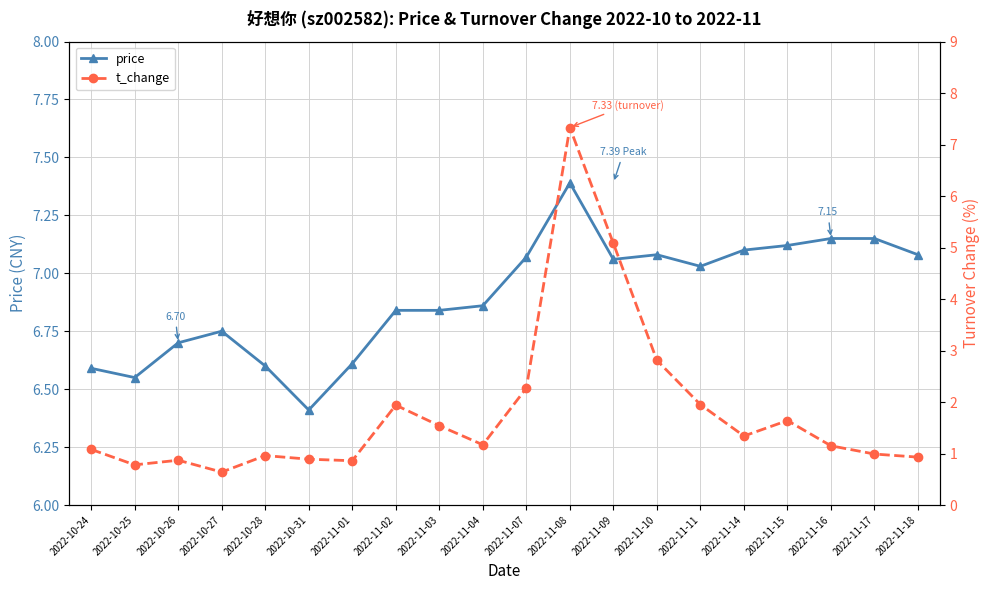

Reading left to right, extract all data points from this chart.

price: 2022-10-24=6.6	2022-10-25=6.5	2022-10-26=6.7	2022-10-27=6.8	2022-10-28=6.6	2022-10-31=6.4	2022-11-01=6.6	2022-11-02=6.8	2022-11-03=6.8	2022-11-04=6.9	2022-11-07=7.1	2022-11-08=7.4	2022-11-09=7.1	2022-11-10=7.1	2022-11-11=7.0	2022-11-14=7.1	2022-11-15=7.1	2022-11-16=7.2	2022-11-17=7.2	2022-11-18=7.1
t_change: 2022-10-24=1.1	2022-10-25=0.8	2022-10-26=0.9	2022-10-27=0.6	2022-10-28=1.0	2022-10-31=0.9	2022-11-01=0.9	2022-11-02=1.9	2022-11-03=1.5	2022-11-04=1.2	2022-11-07=2.3	2022-11-08=7.3	2022-11-09=5.1	2022-11-10=2.8	2022-11-11=1.9	2022-11-14=1.3	2022-11-15=1.6	2022-11-16=1.1	2022-11-17=1.0	2022-11-18=0.9